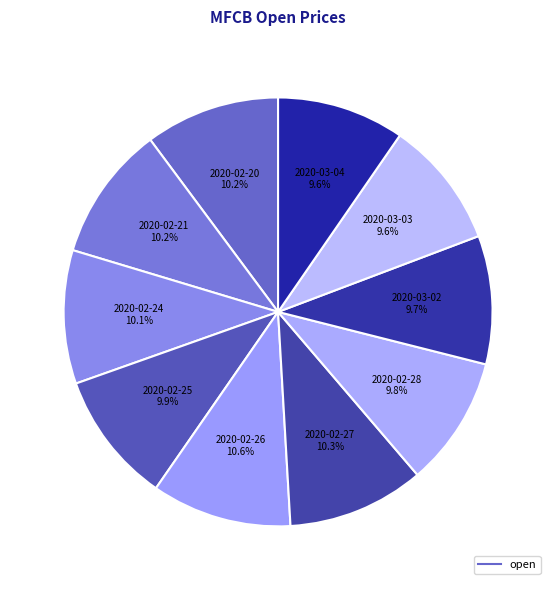

Count the number of slices in the pie.

10